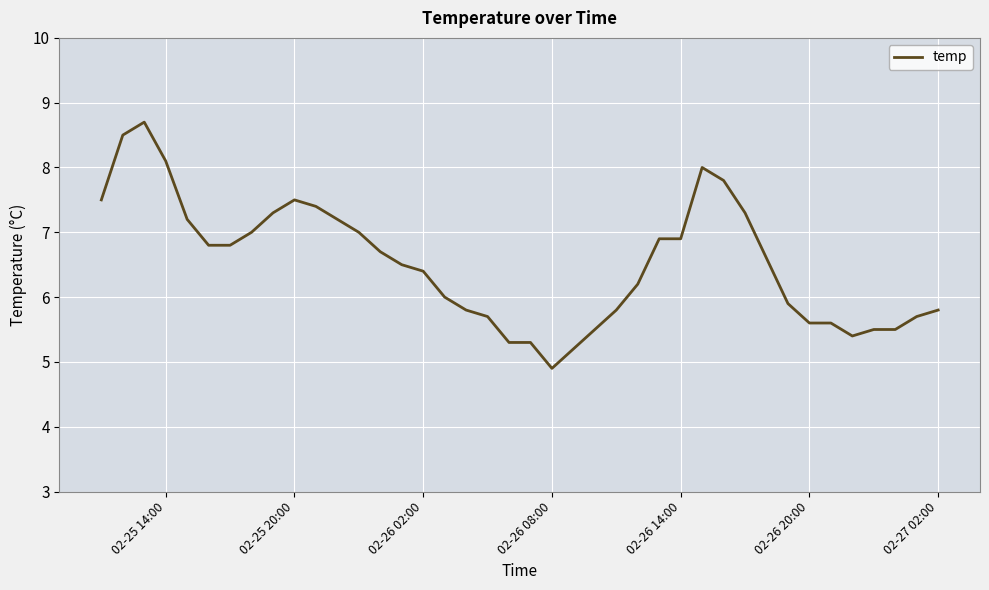

What is the minimum value shown in the chart?

4.9